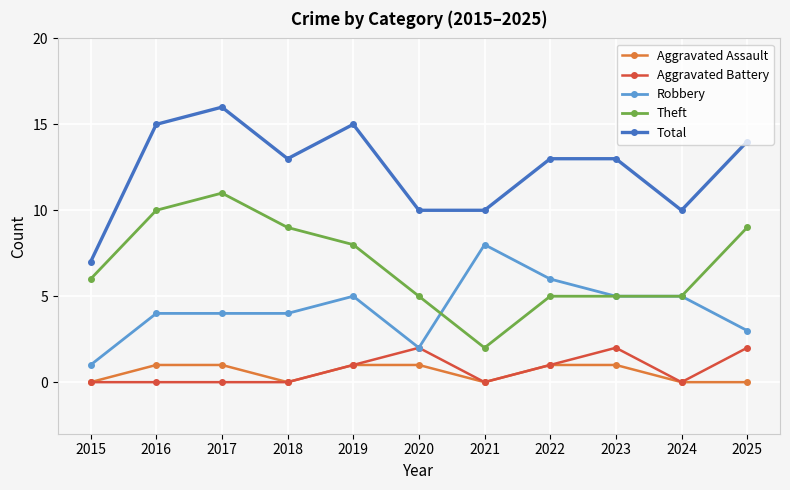

What are all the series names shown in the legend?

Aggravated Assault, Aggravated Battery, Robbery, Theft, Total